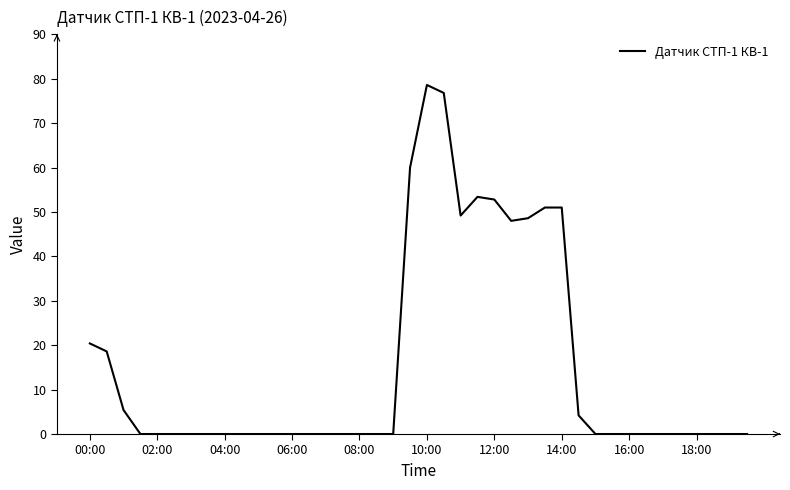

What is the maximum value shown in the chart?

78.6